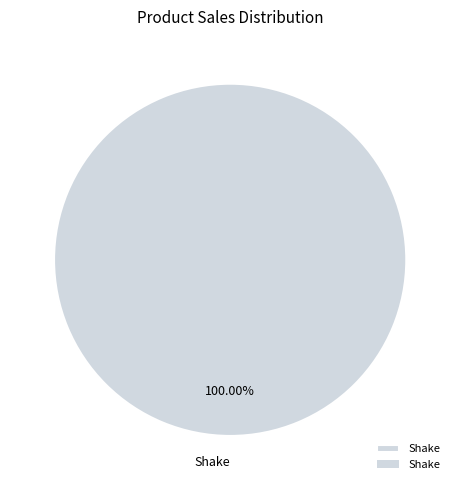

Does any single category account for the majority?

Yes